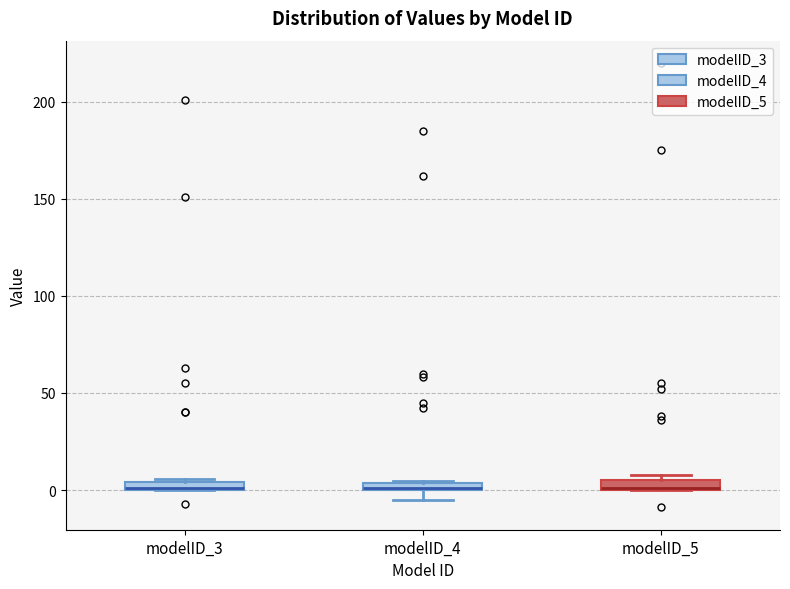

Where is the upper edge of the box for modelID_5 on the y-axis? The values are not printed on the chart, so give them approximately, as read against the axis.

5